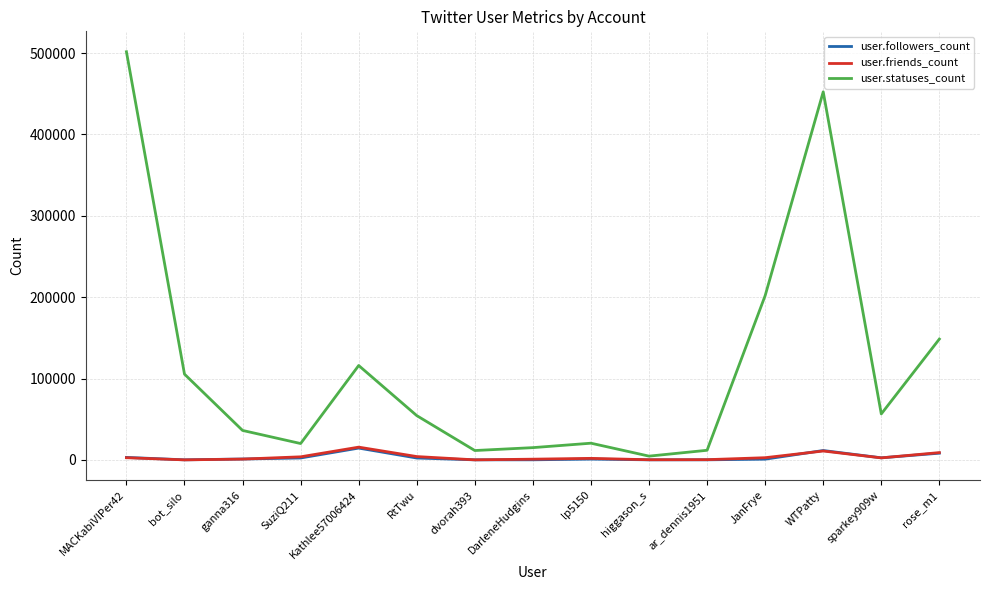

Which series has the largest total across all categories?

user.statuses_count